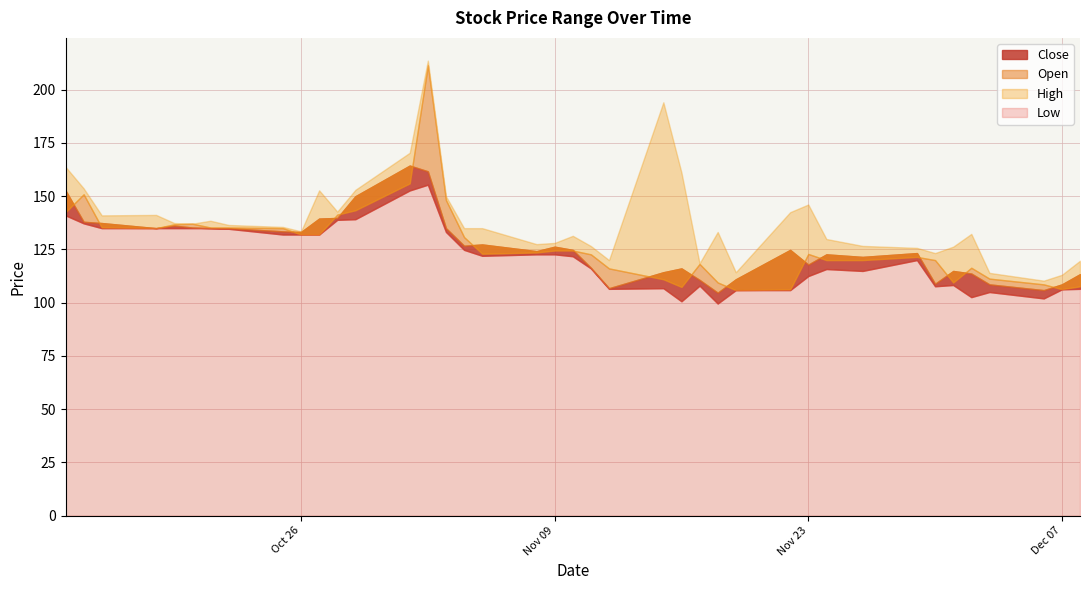

Rank the series by their maximum value, from lowest to highest.

Low, Close, Open, High